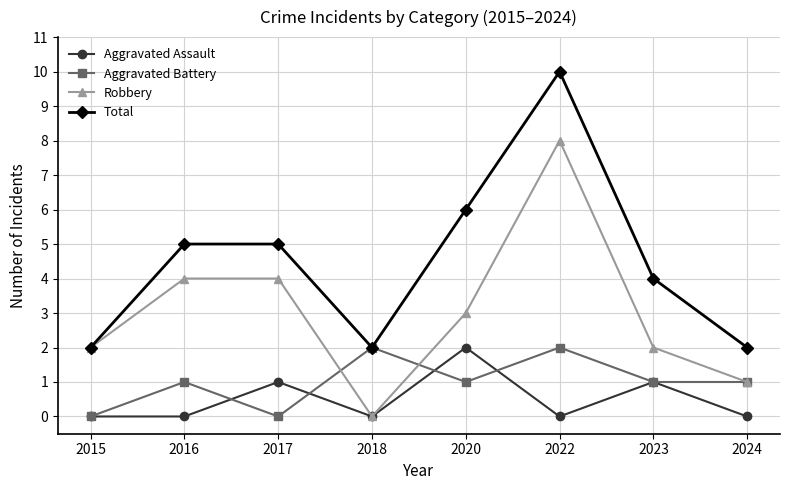

Which series has the largest total across all categories?

Total